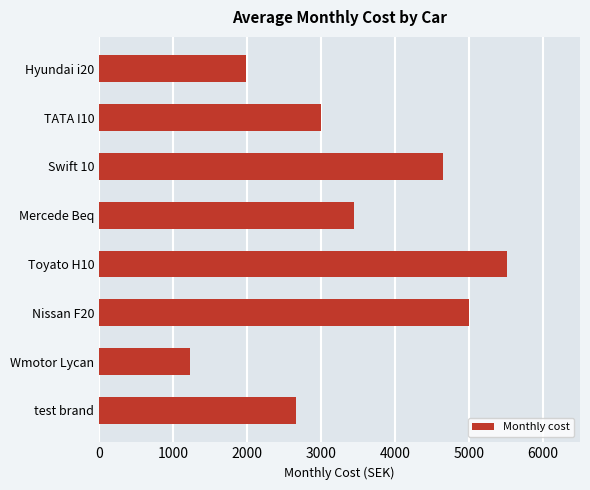

What is the minimum value shown in the chart?

1234